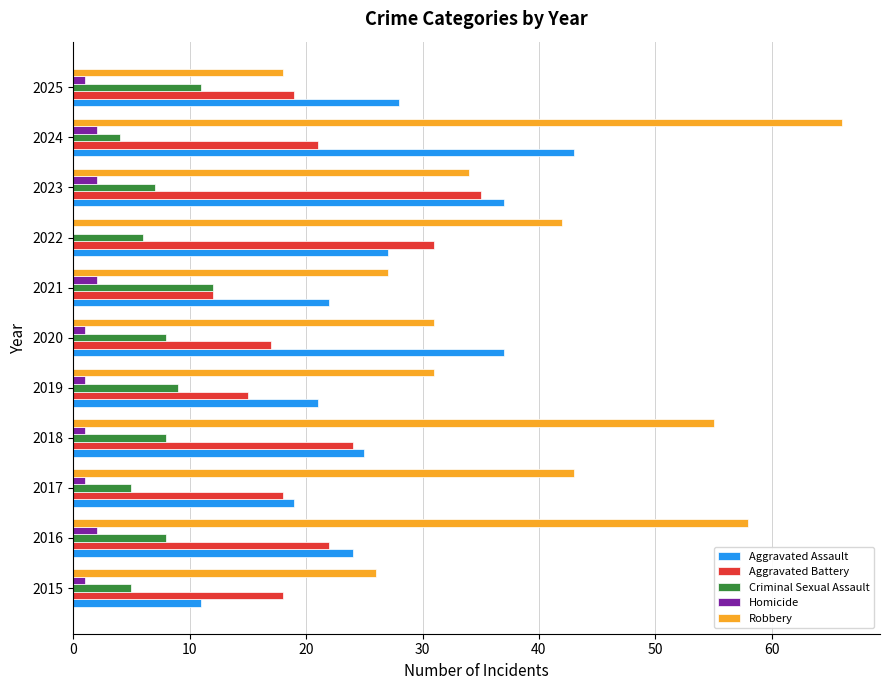

What is the highest value of the Aggravated Battery series?

35